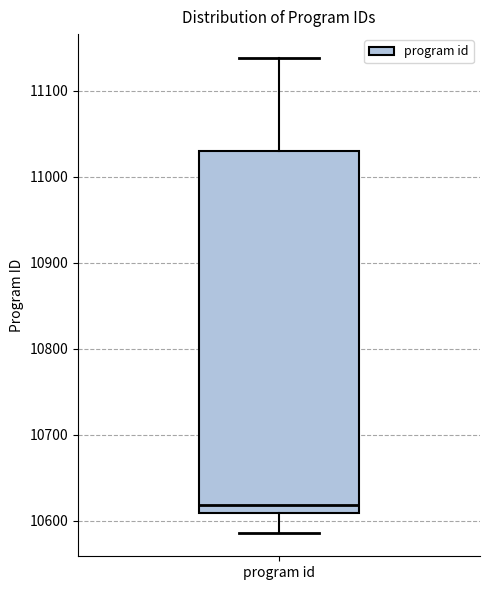

Where does the median line of the box for program id sit on the y-axis? The values are not printed on the chart, so give them approximately, as read against the axis.

10620